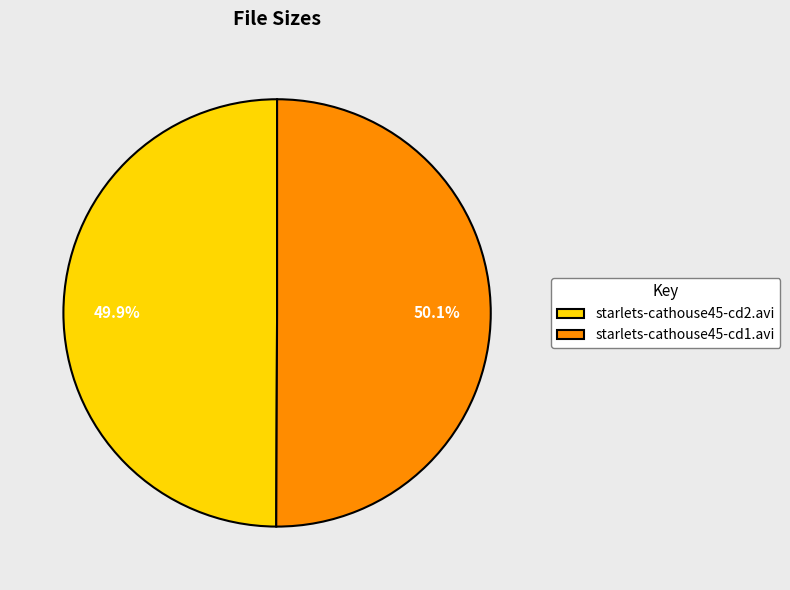

How many segments does this pie chart have?

2